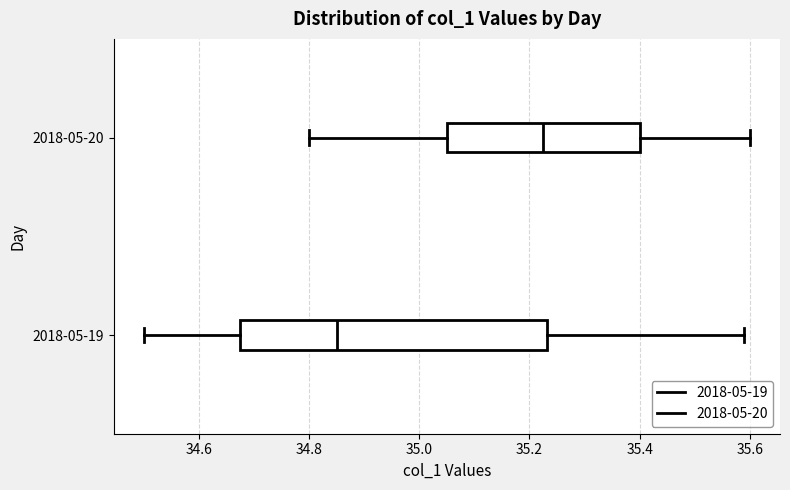

Which box is the widest, from its left edge to its right edge?

2018-05-19